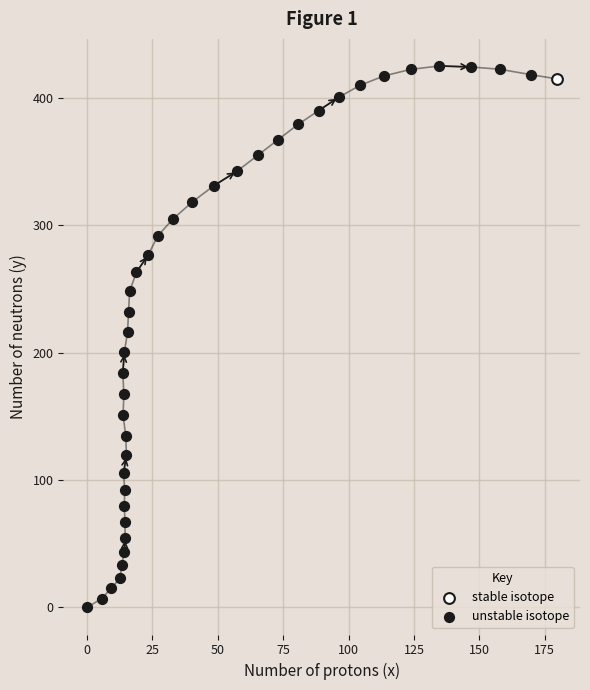

What are all the series names shown in the legend?

stable isotope, unstable isotope